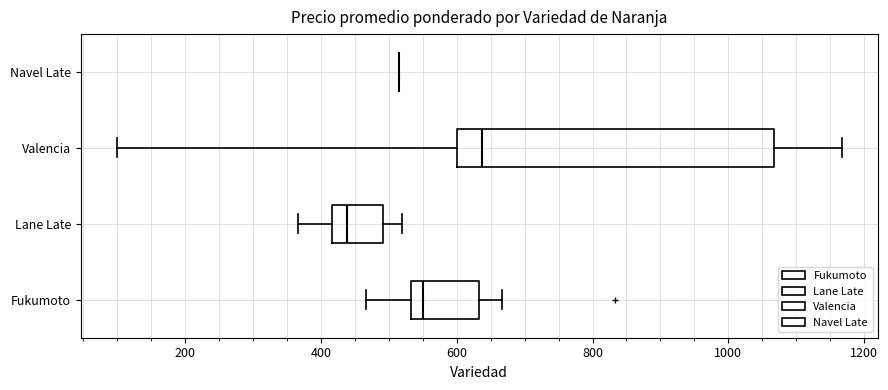

Reading bottom to top, read every box against the x-axis: the position of its median line, the range the box covers, and the ends of its whiskers. The values are not printed on the chart, so give them approximately, as read against the axis.

Fukumoto: median 560, box 540 to 640, whiskers 460 to 660
Lane Late: median 440, box 420 to 500, whiskers 360 to 520
Valencia: median 640, box 600 to 1060, whiskers 100 to 1160
Navel Late: box collapsed to a line at 520, whiskers 520 to 520